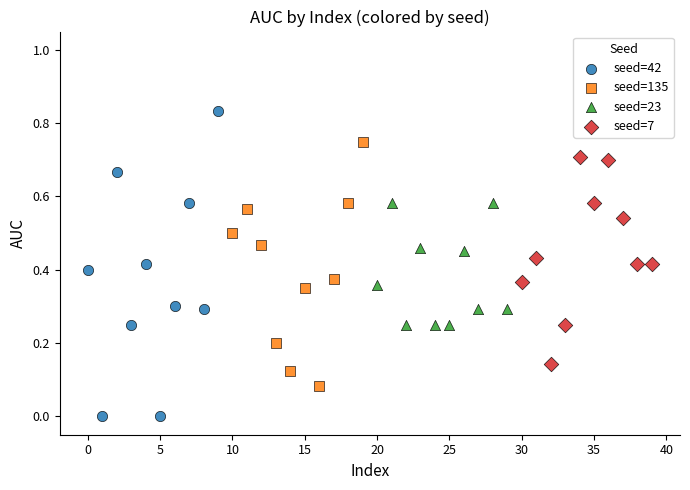

Which series reaches the maximum Y coordinate?

seed=42